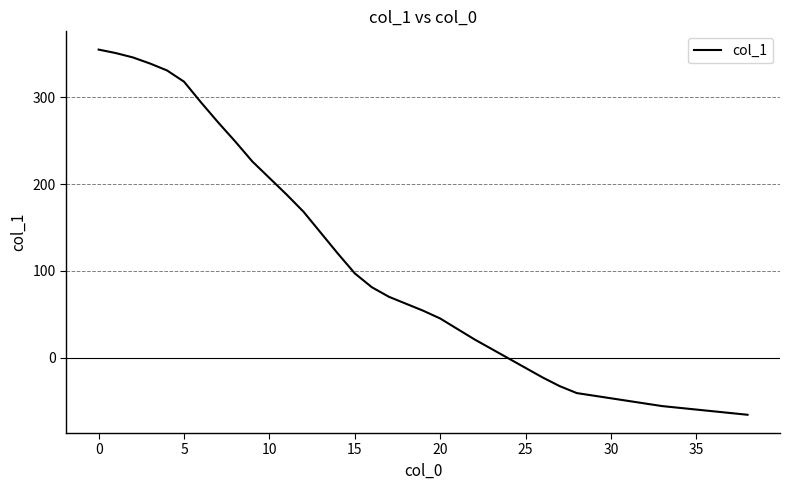

What is the maximum value shown in the chart?

355